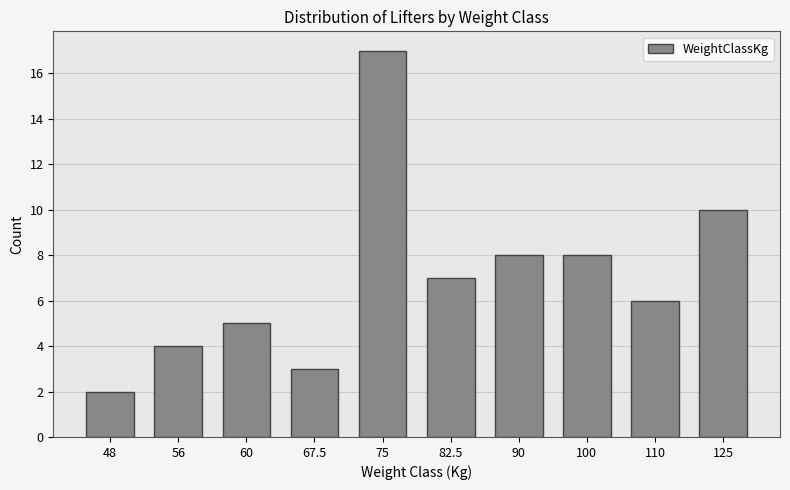

Reading left to right, what are all the values shown in this chart?

2	4	5	3	17	7	8	8	6	10